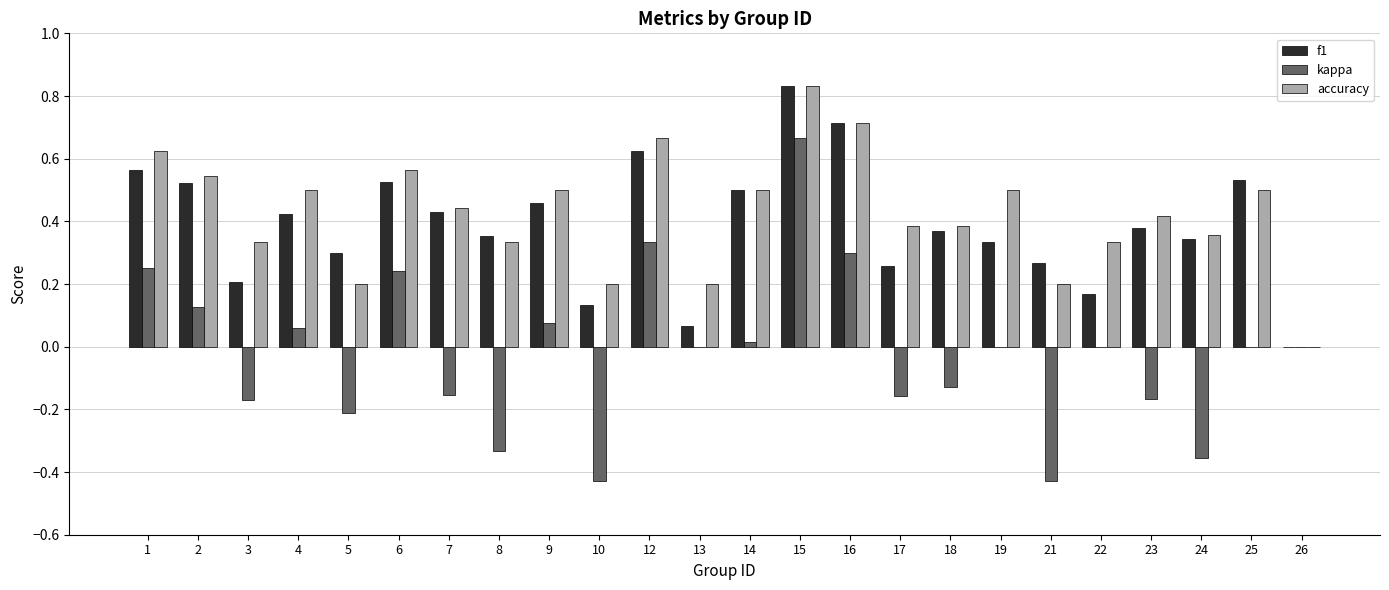

Which series changed the most between 6 and 22?

f1